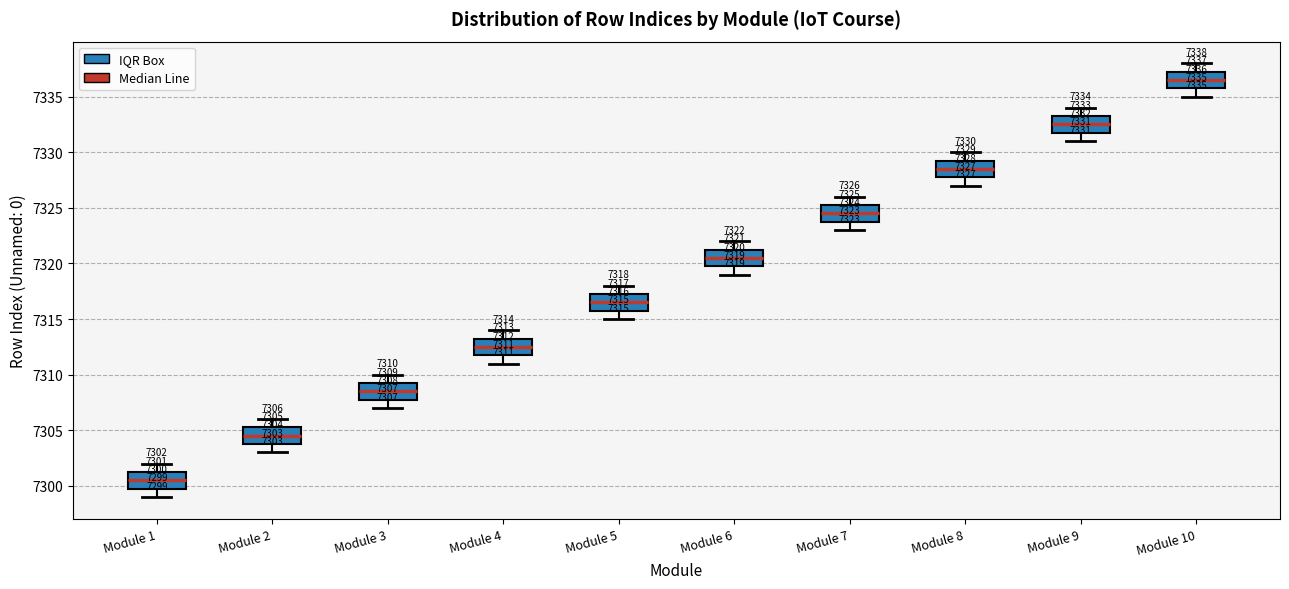

Which box's median line is the lowest?

Module 1